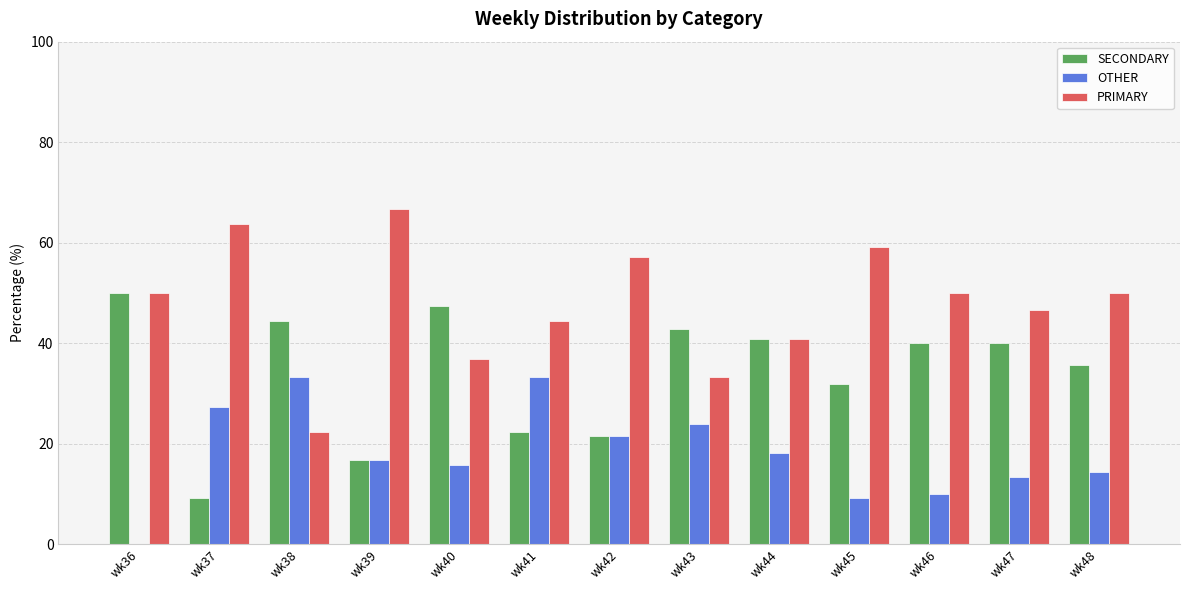

Which series has the largest total across all categories?

PRIMARY